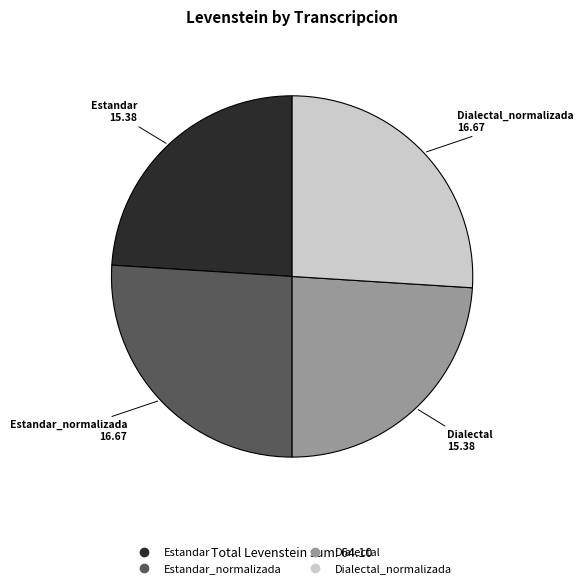

Is there a majority slice in this chart?

No